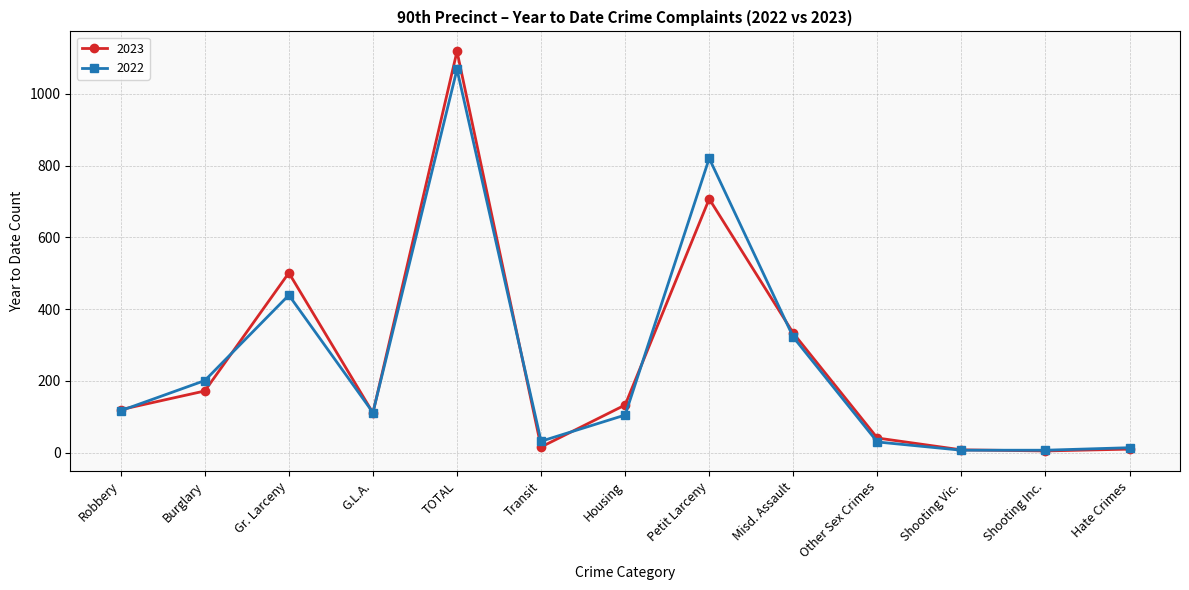

Is this an area chart (filled region under the line)?

No